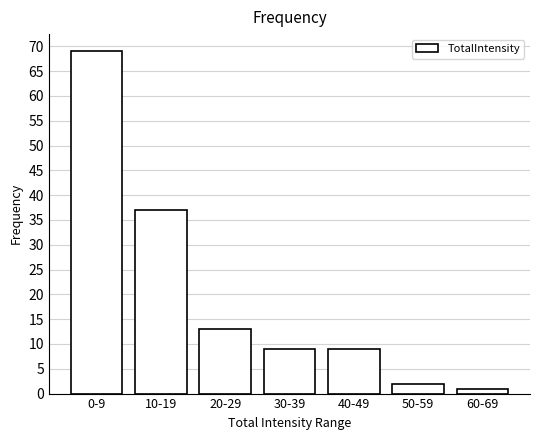

Reading right to left, what are all the values shown in this chart?

1	2	9	9	13	37	69